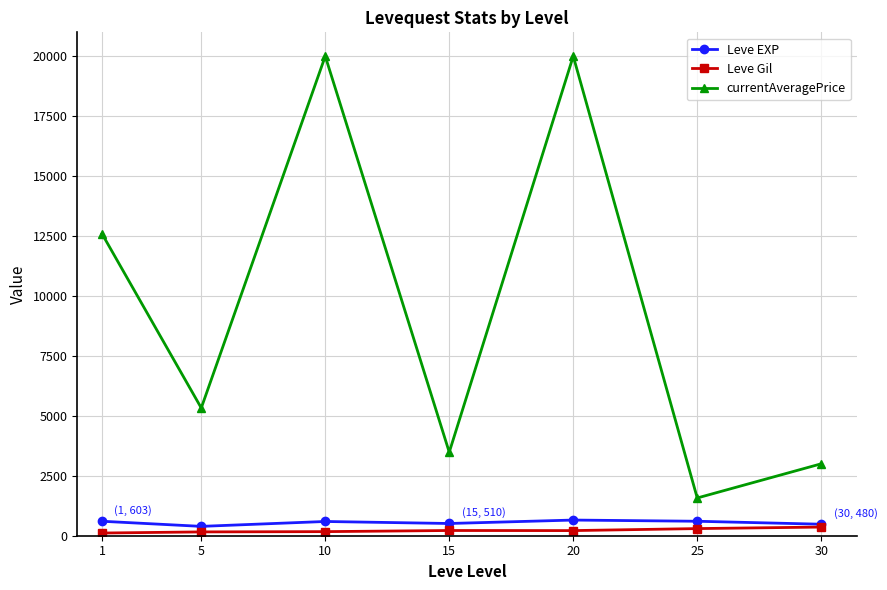

Where is the first local minimum for currentAveragePrice?

5